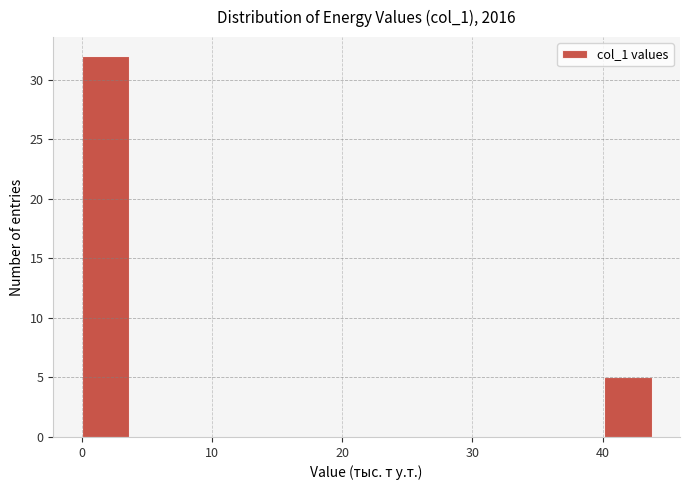

Read against the x-axis, roughly where is the centre of the tallest bar?

2